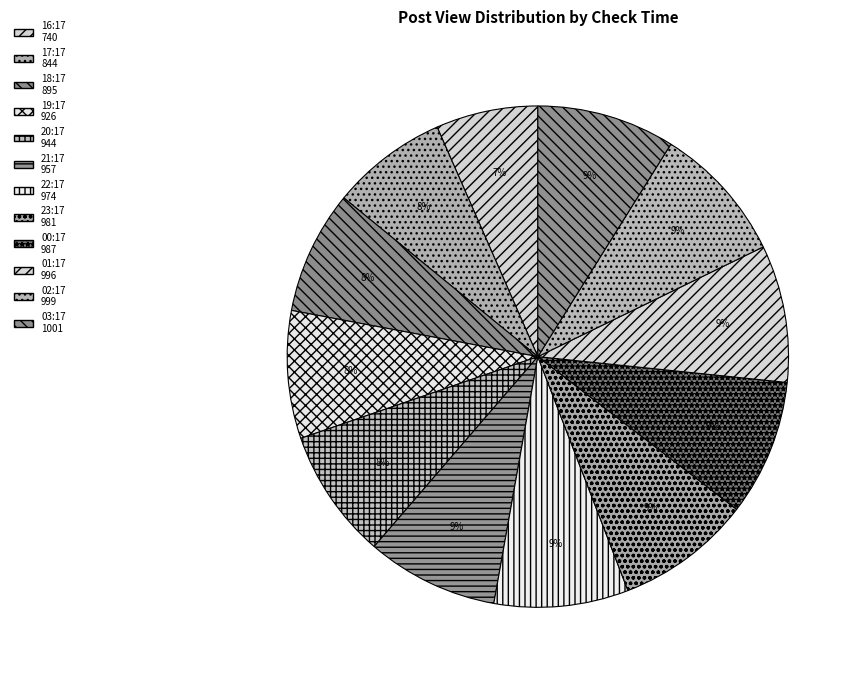

What is the ratio of the value at 02:17 to the value at 00:17?

1.0